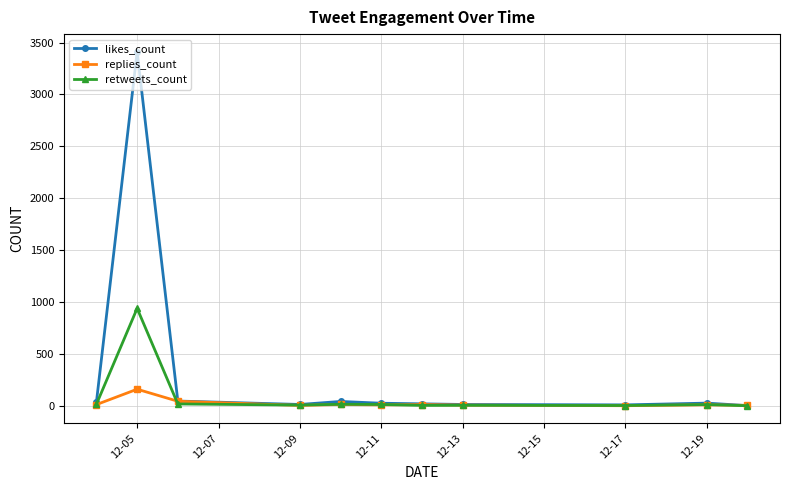

Which series has the largest range (max minus min)?

likes_count